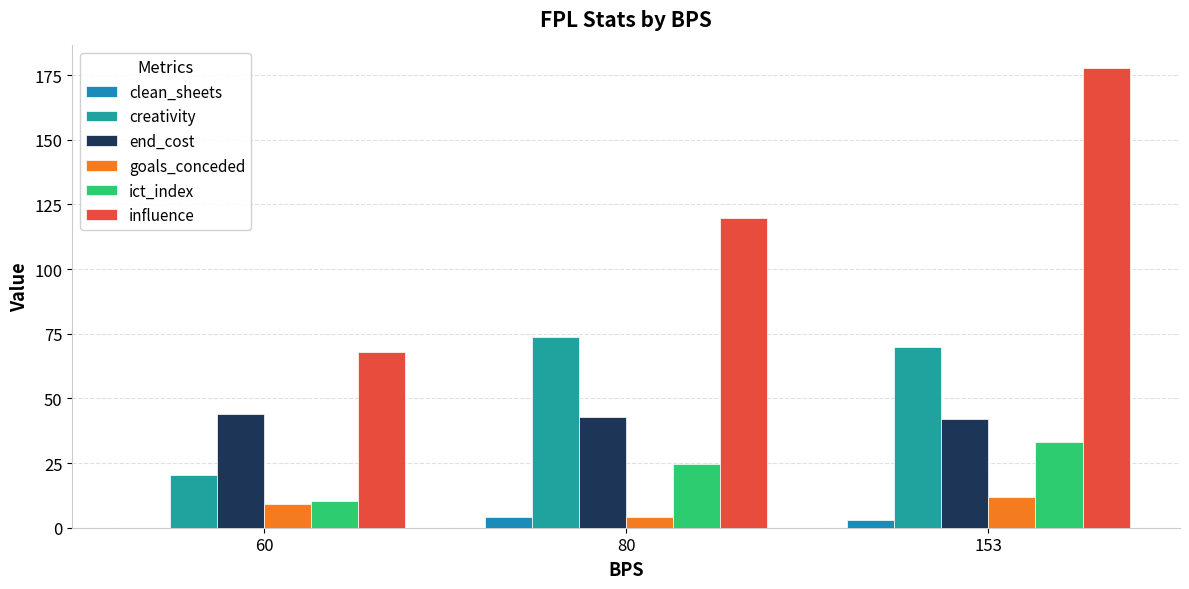

At which category is the sum across all series the highest?

153